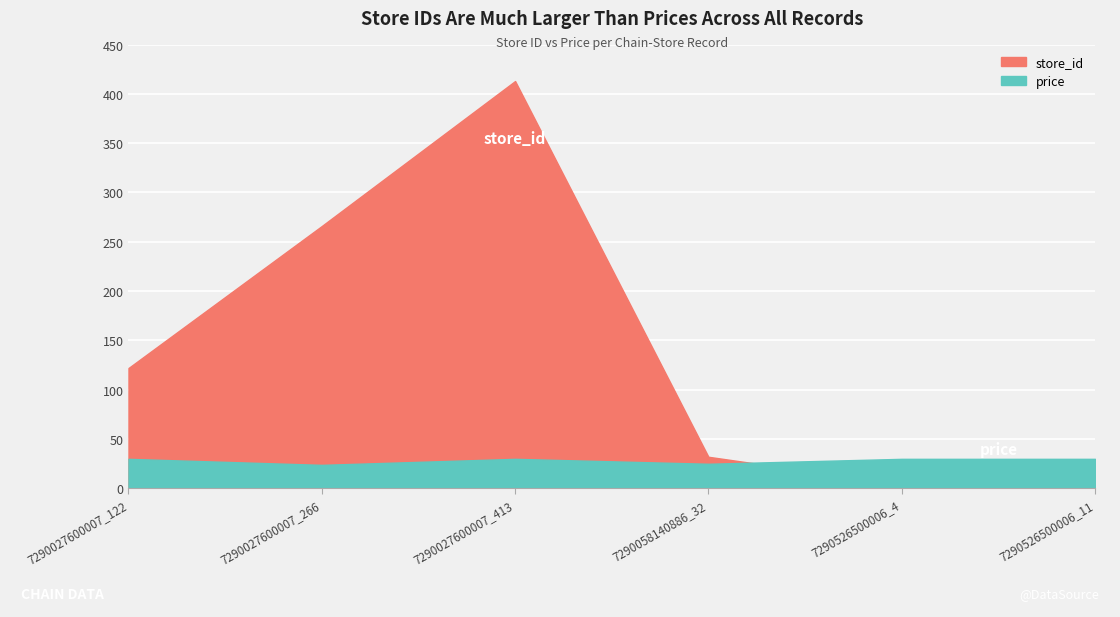

Rank the categories by store_id value from lowest to highest.

7290526500006_4, 7290526500006_11, 7290058140886_32, 7290027600007_122, 7290027600007_266, 7290027600007_413